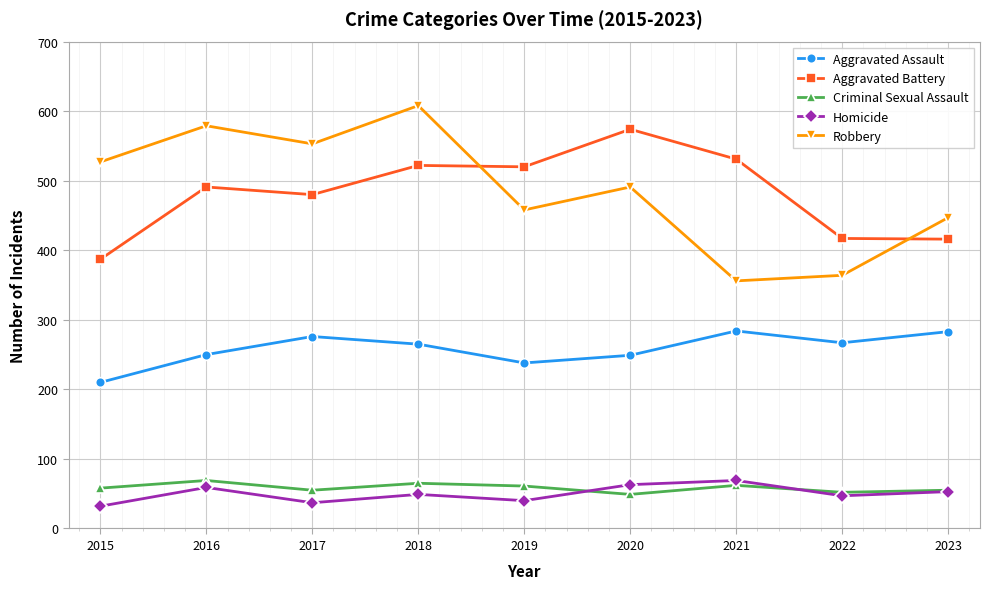

How many values in the Aggravated Assault series are below 265?

4